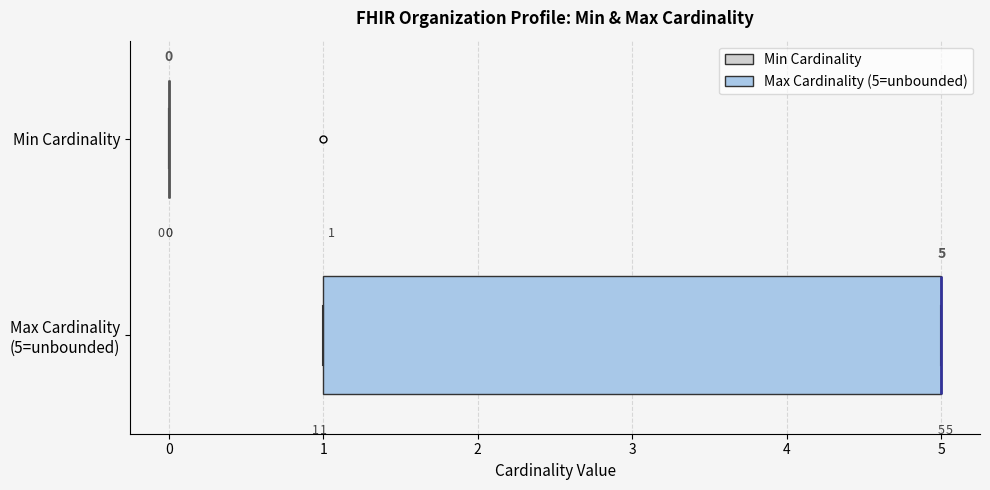

Which box is the widest, from its left edge to its right edge?

Max Cardinality (5=unbounded)